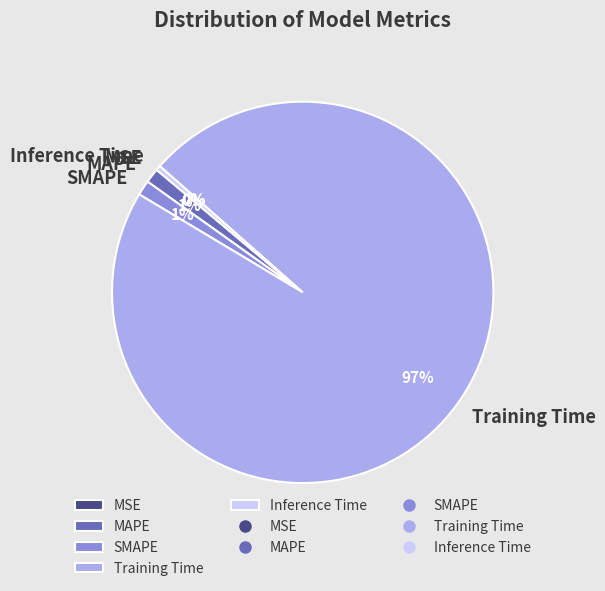

To the nearest percent, what is the average slice percentage?

20%